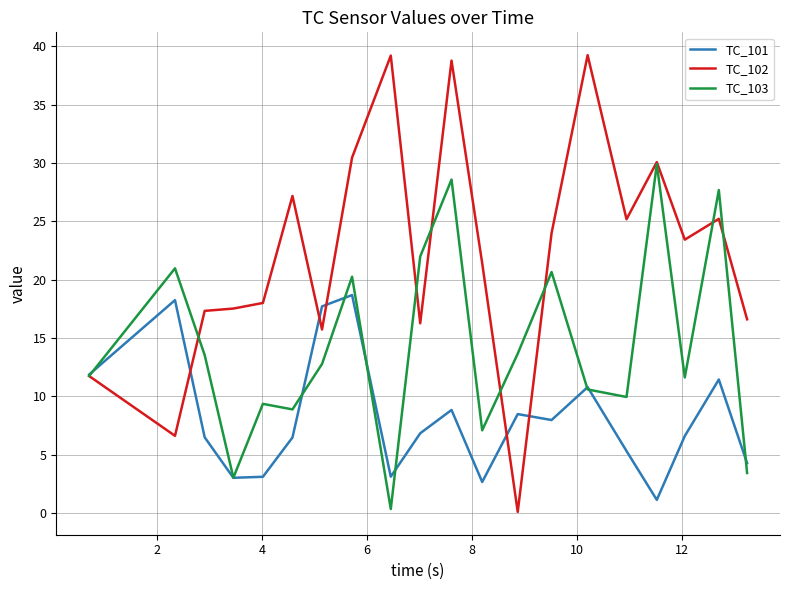

Which series has the largest range (max minus min)?

TC_102